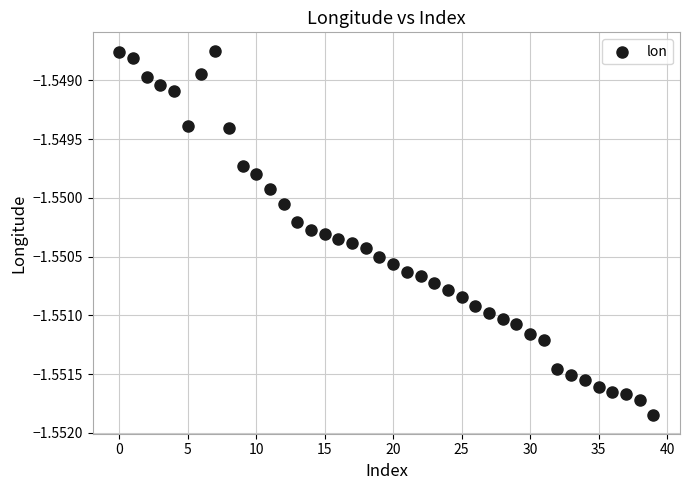

Count the number of points in this scatter plot.

40